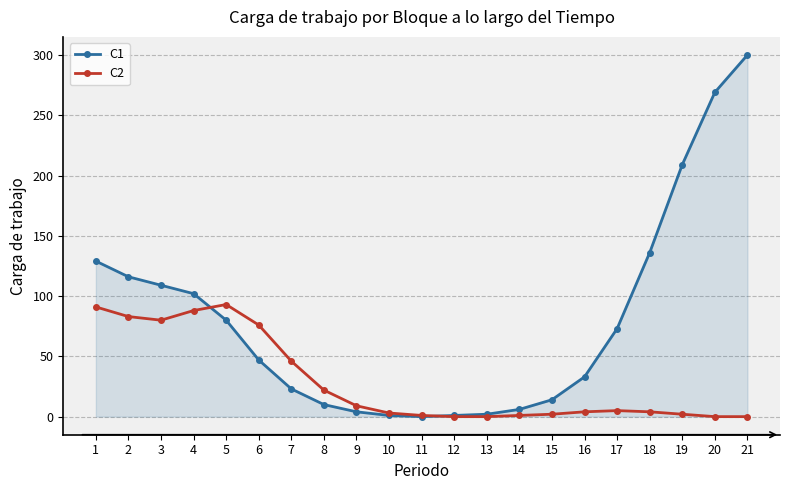

Which series has the widest spread of values?

C1